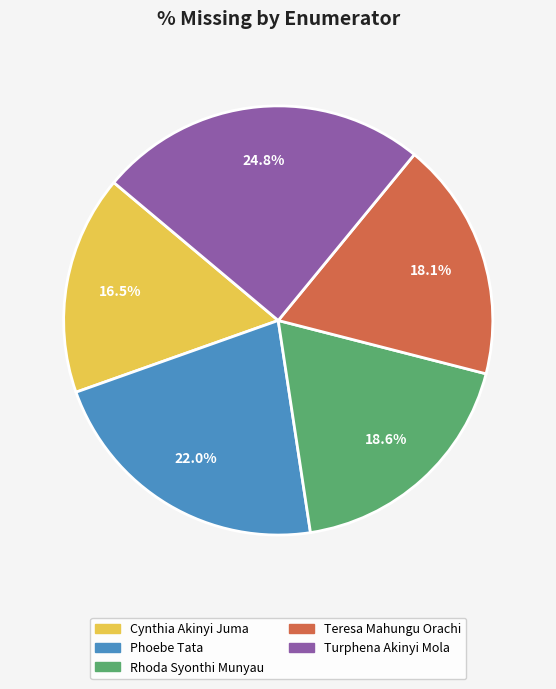

What is the largest slice in the pie chart?

Turphena Akinyi Mola